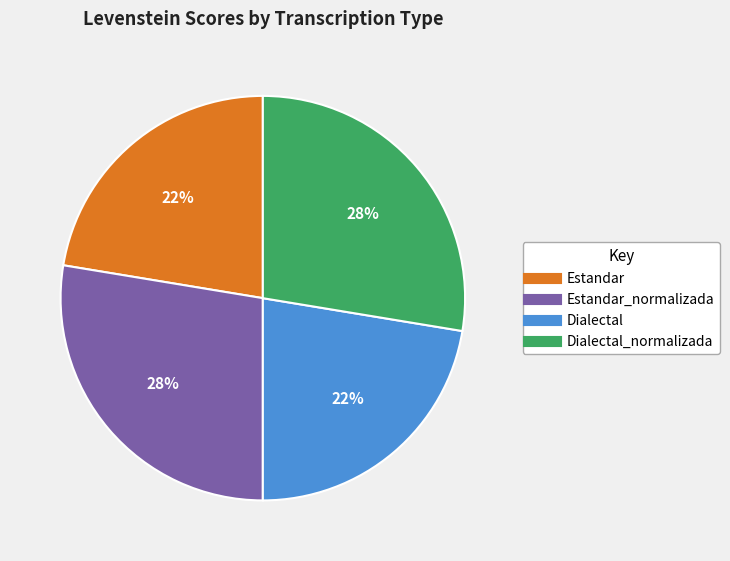

How many segments does this pie chart have?

4